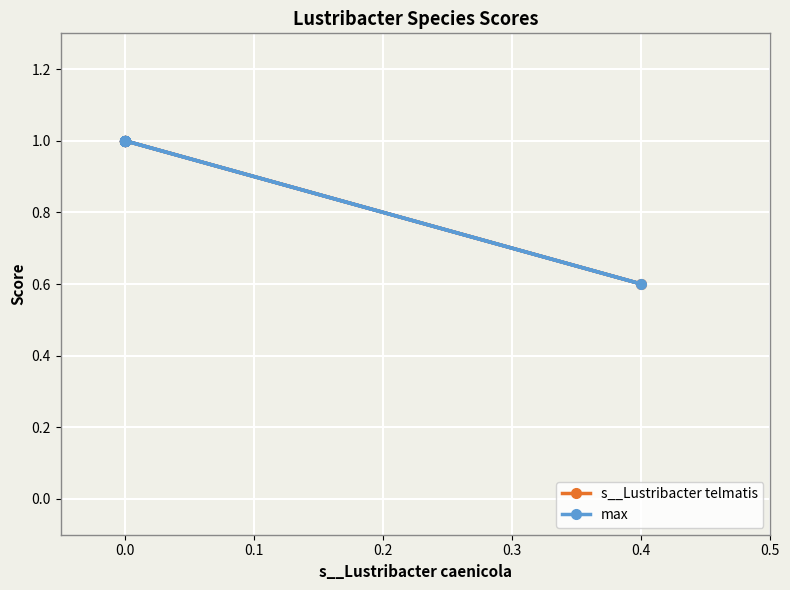

Is the value of max at 0.0 greater than the value of s__Lustribacter telmatis at 0.0?

No